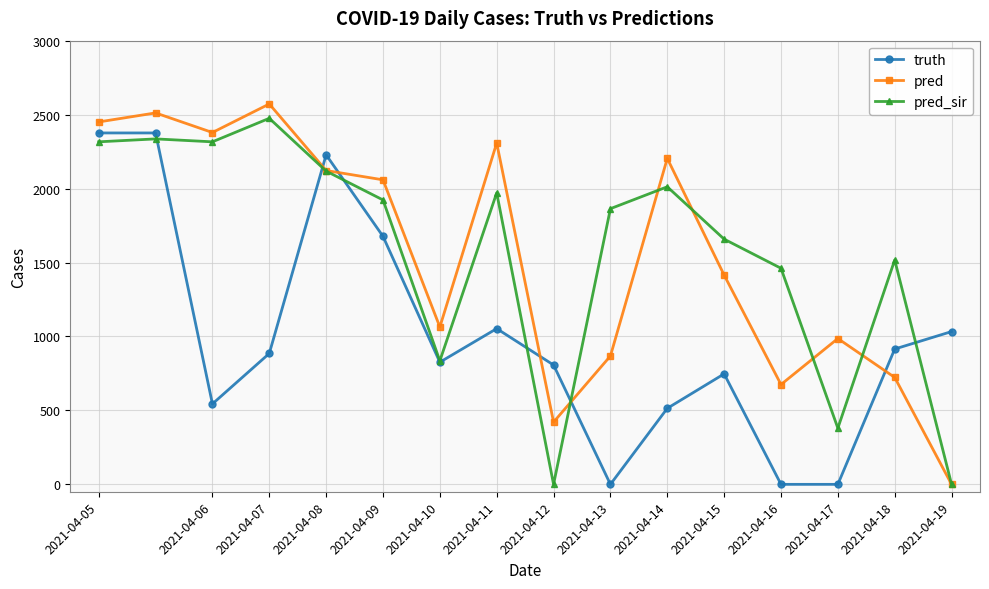

What is the average value of the pred_sir series?

1573.9